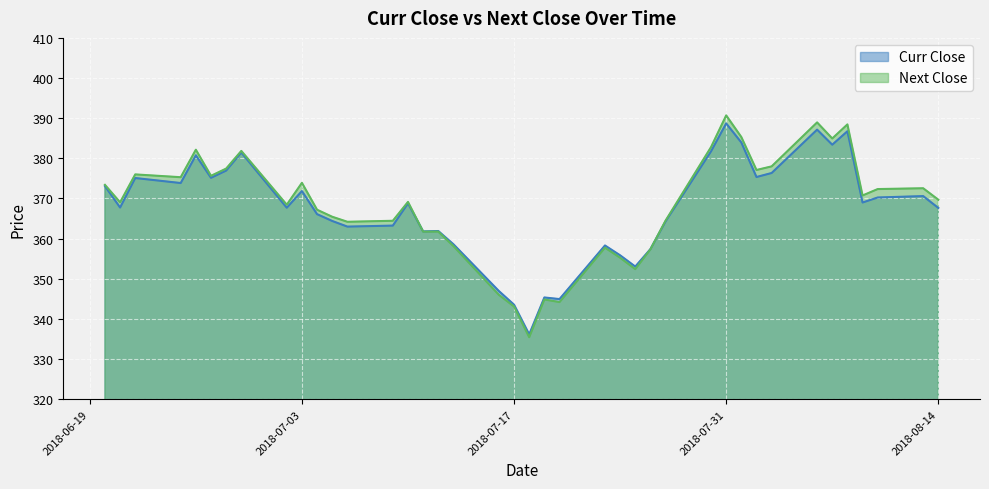

At which category is the sum across all series the highest?

2018-07-31